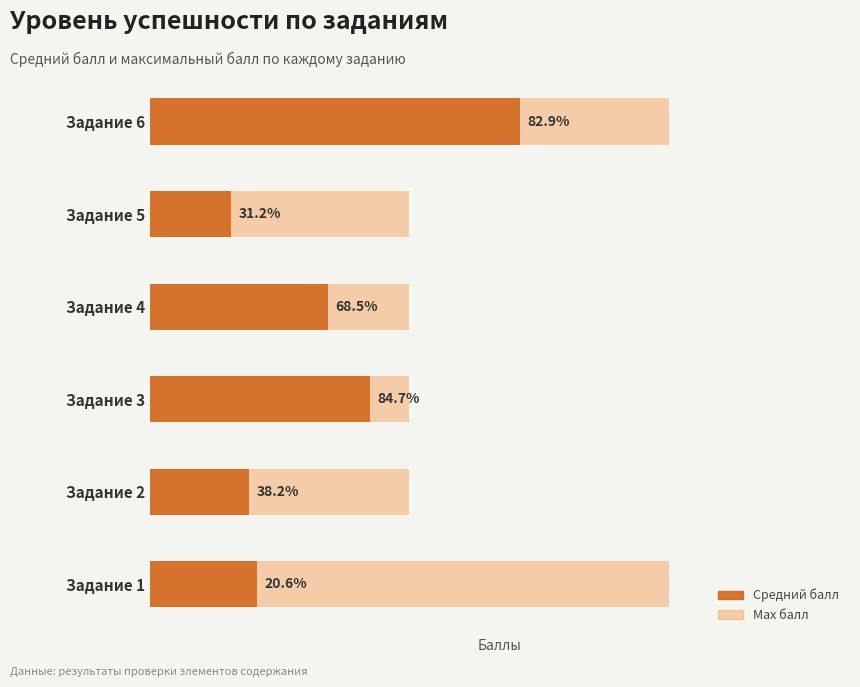

What are all the series names shown in the legend?

Max балл, Средний балл